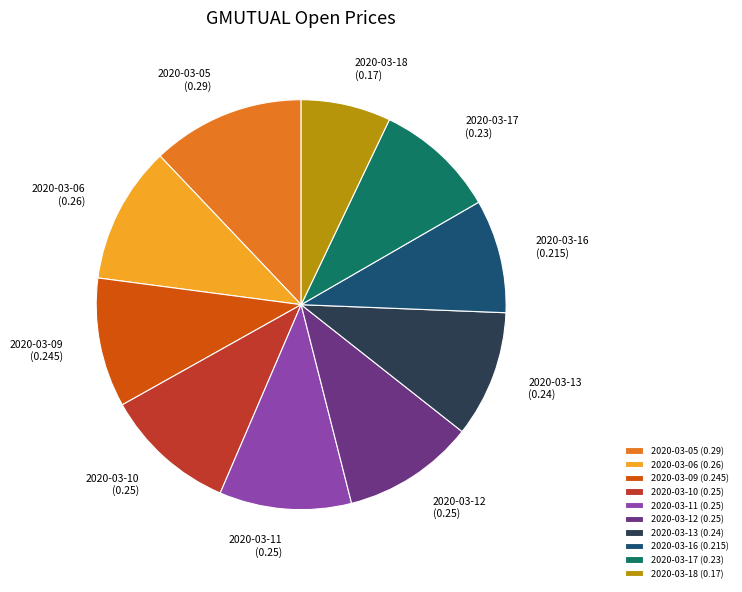

Does 2020-03-11 account for over 50% of the chart?

No